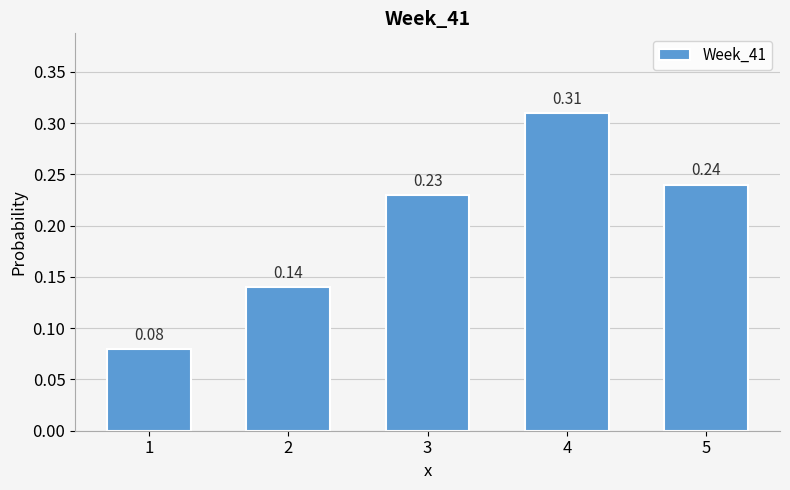

What is the sum of the values at 3 and 5?

0.5